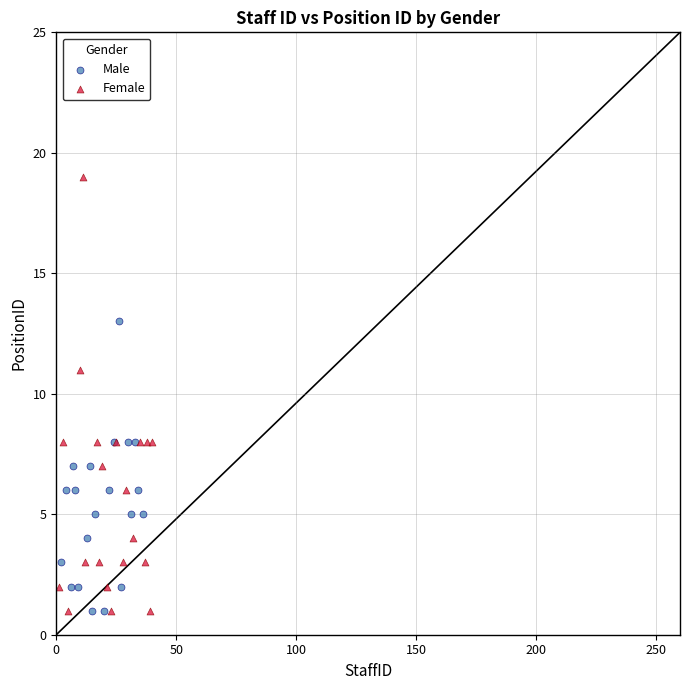

Which series has the largest Y range (max minus min)?

Female